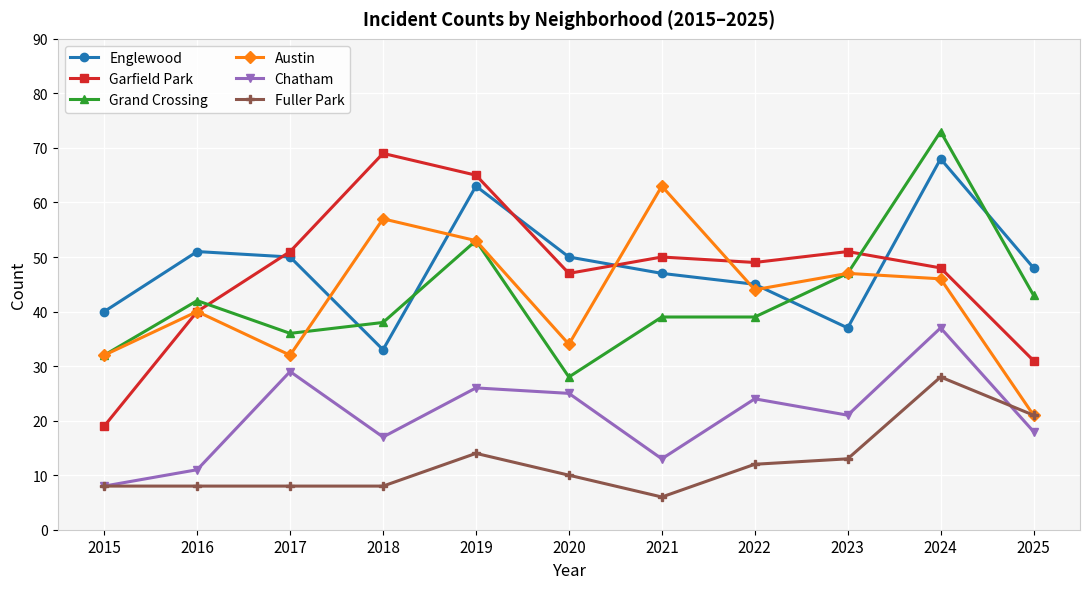

Count the number of data series in this chart.

6